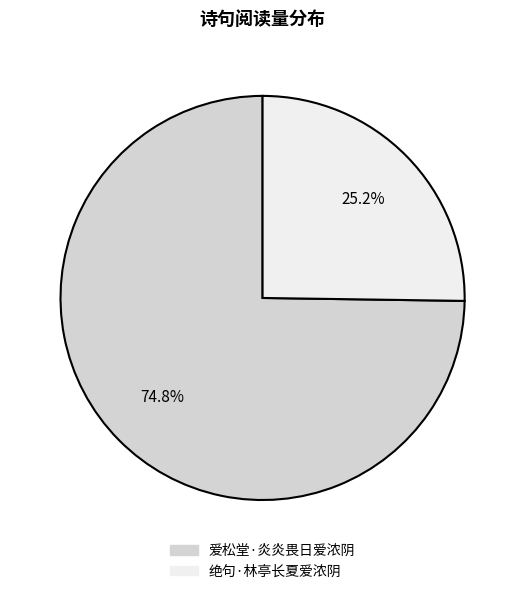

To the nearest percent, what is the difference between the 绝句·林亭长夏爱浓阴 and 爱松堂·炎炎畏日爱浓阴 slice percentages?

50%